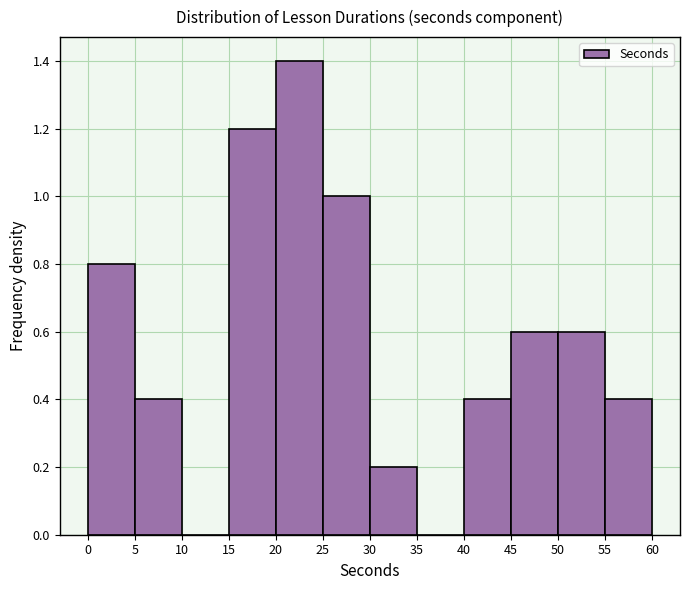

Reading left to right, list every bar in this chart as the range it spans on the x-axis followed by its height. The values are not printed on the chart, so give them approximately, as read against the axis.

0 to 5: 0.8
5 to 10: 0.4
10 to 15: 0
15 to 20: 1.2
20 to 25: 1.4
25 to 30: 1.0
30 to 35: 0.2
35 to 40: 0
40 to 45: 0.4
45 to 50: 0.6
50 to 55: 0.6
55 to 60: 0.4